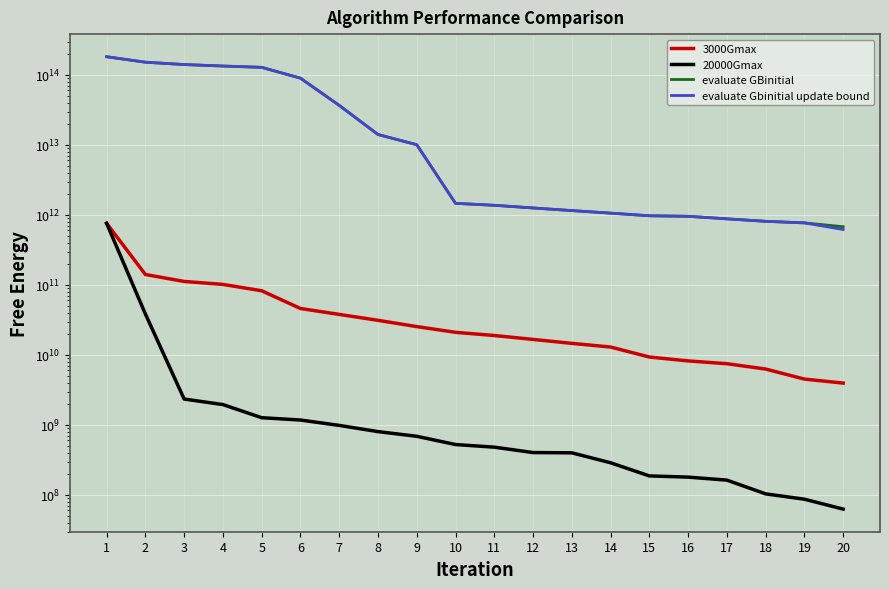

At which category does the chart reach its minimum across all series?

20